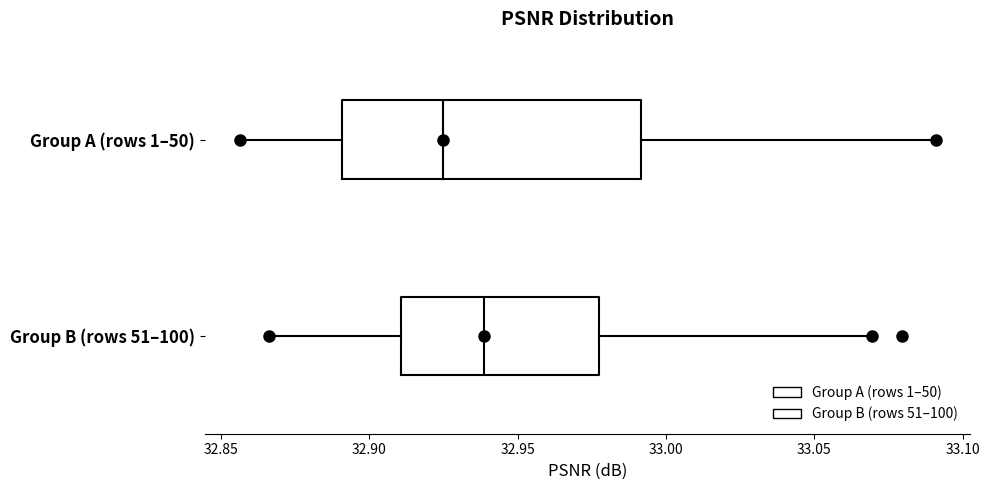

Comparing the boxes themselves (not the whiskers), which one is the widest?

Group A (rows 1–50)